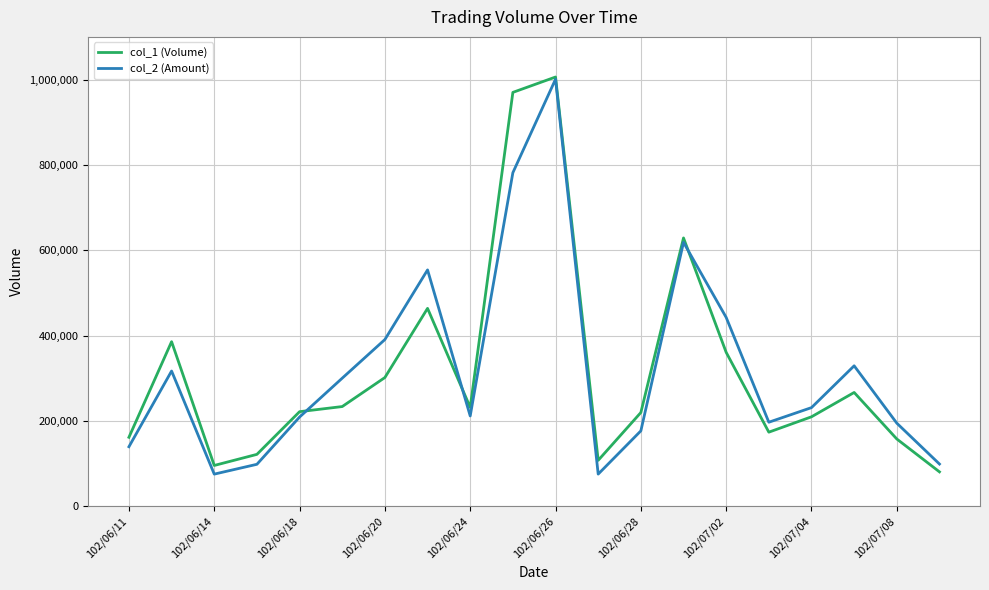

What is the lowest value of the col_1 (Volume) series?

81000